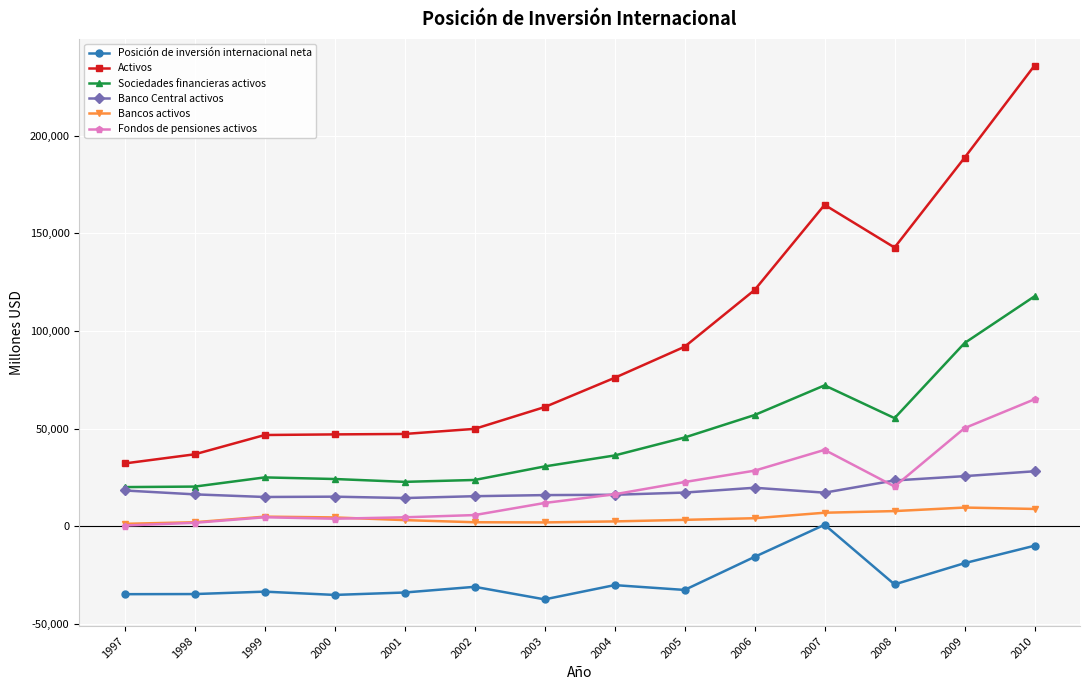

True or false: Bancos activos has more than 0 interior local peaks.

True